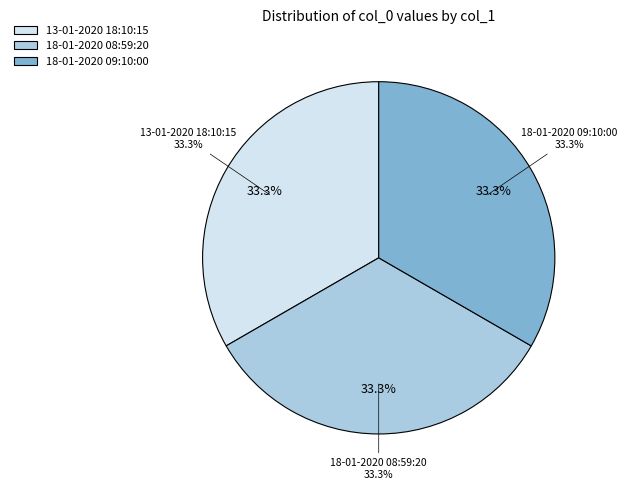

What is the smallest slice in the pie chart?

13-01-2020 18:10:15